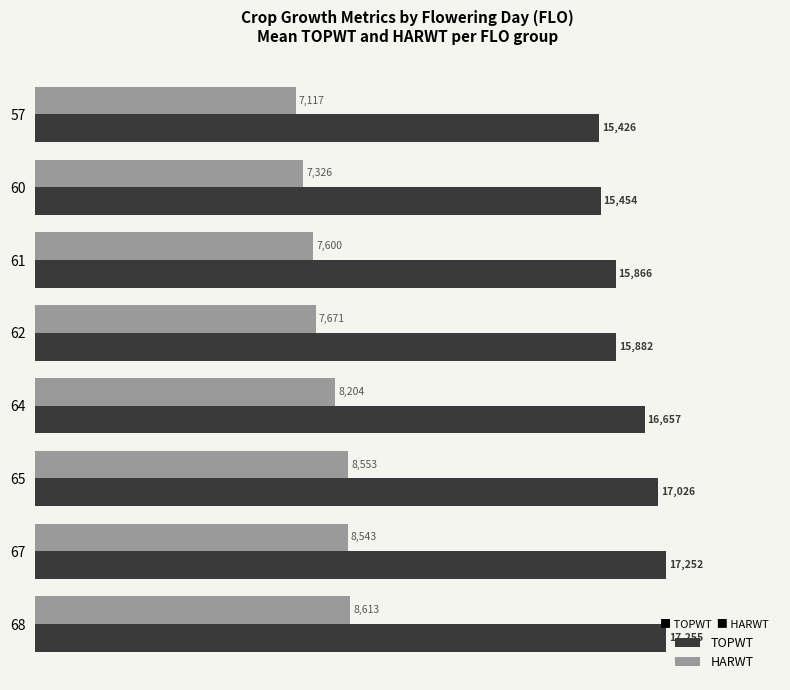

What is the difference between the highest and lowest values at 65?

8473